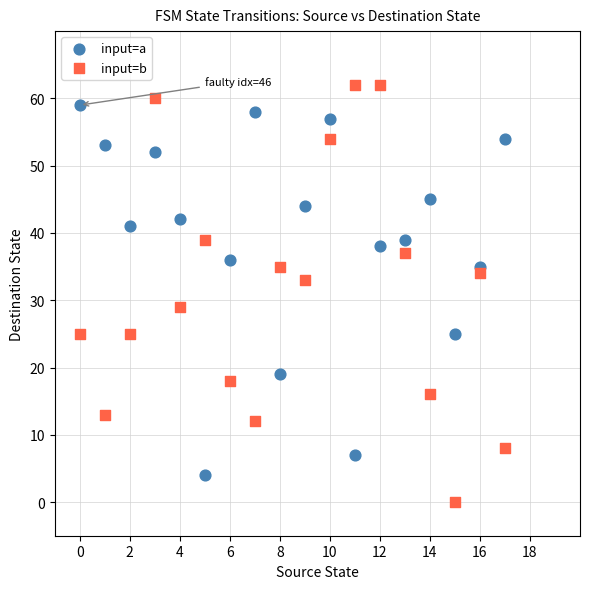

Which series has the widest spread of Y values?

input=b